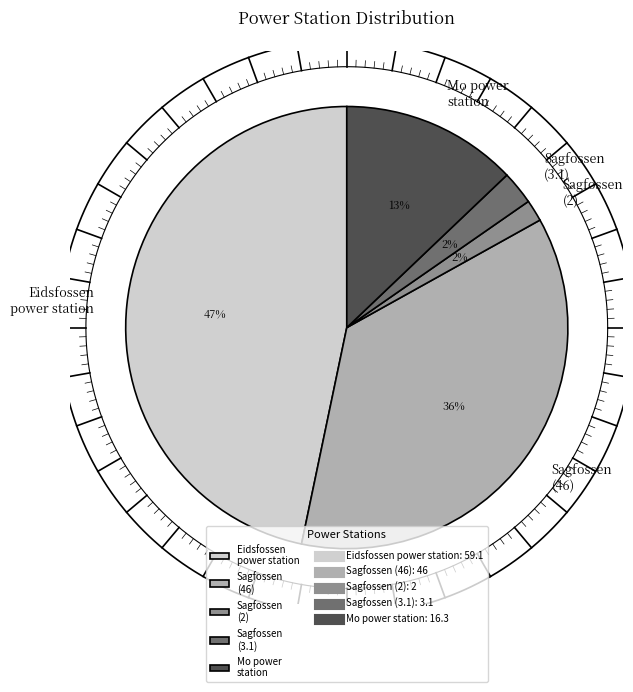

True or false: Sagfossen power station (46) accounts for 36% of the total.

True